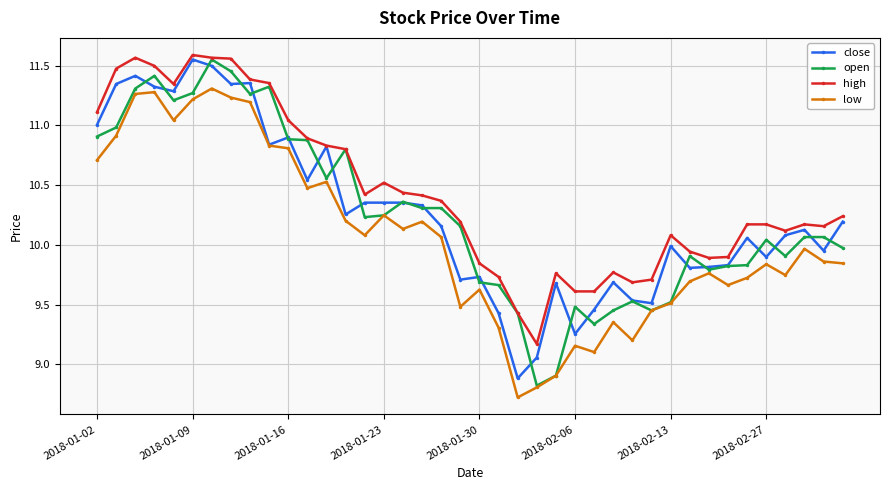

In close, how many points are lower than both neighbors (excluding endpoints)?

12